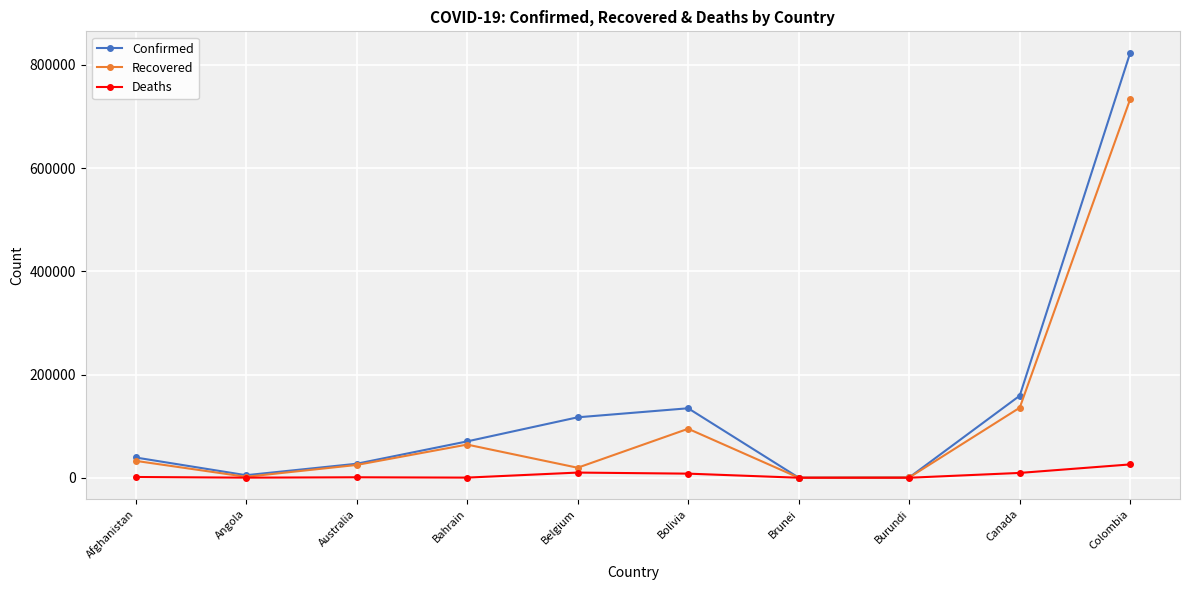

Read the Confirmed value at Bahrain.

70422